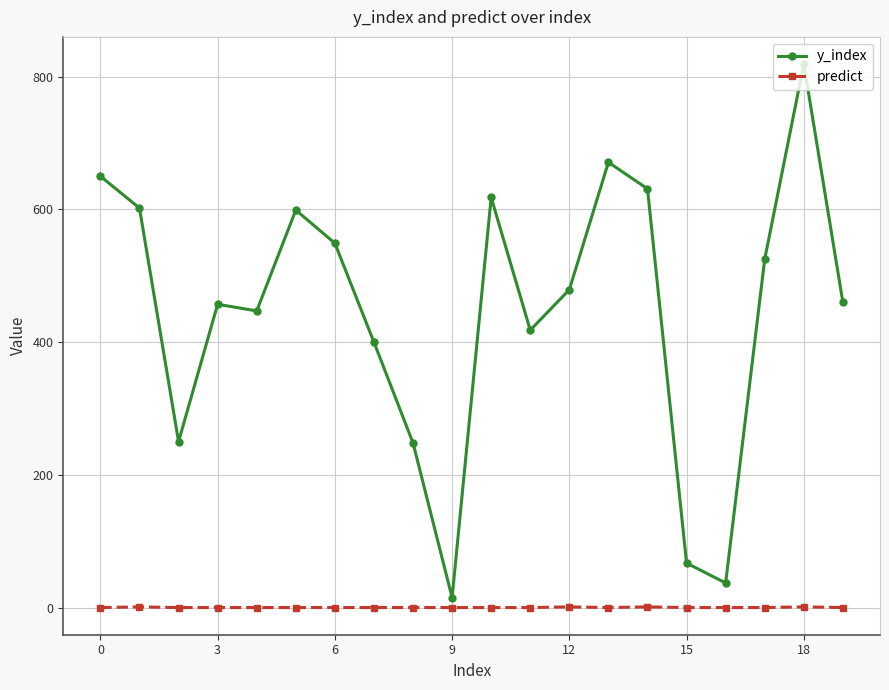

True or false: predict and y_index cross at least once.

False